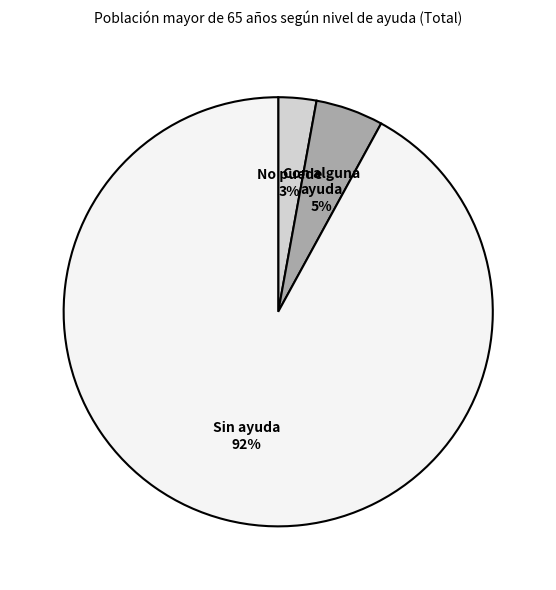

Which slice is the smallest?

No puede